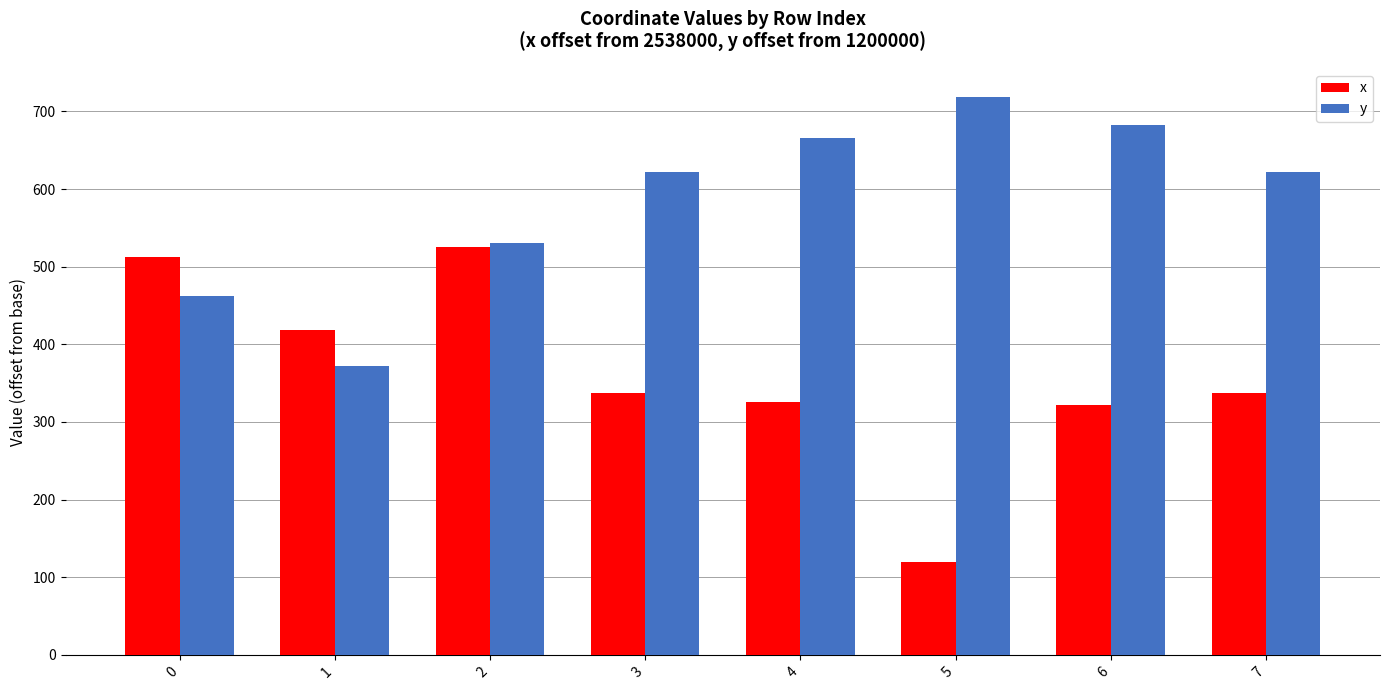

Are the bars grouped side by side (vs. stacked)?

Yes